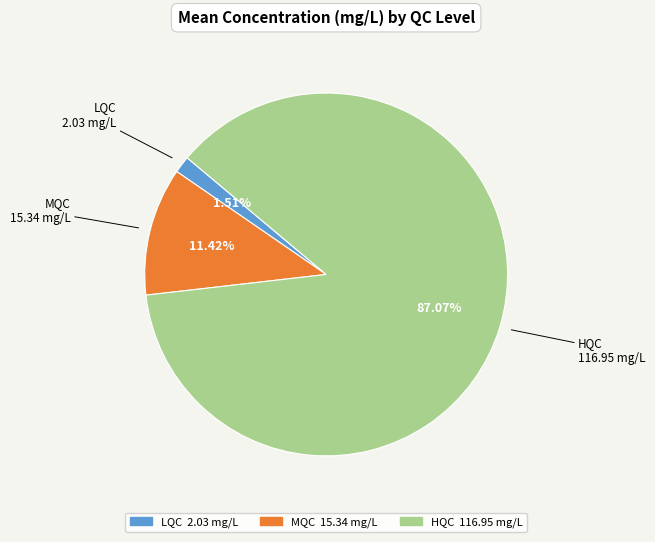

To the nearest percent, what is the combined percentage of MQC and LQC?

13%